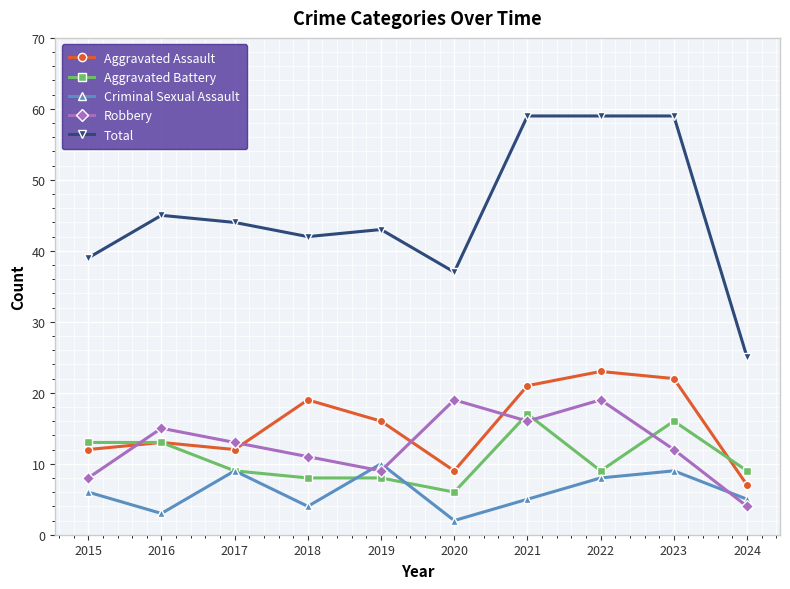

True or false: Total and Aggravated Battery cross at least once.

False